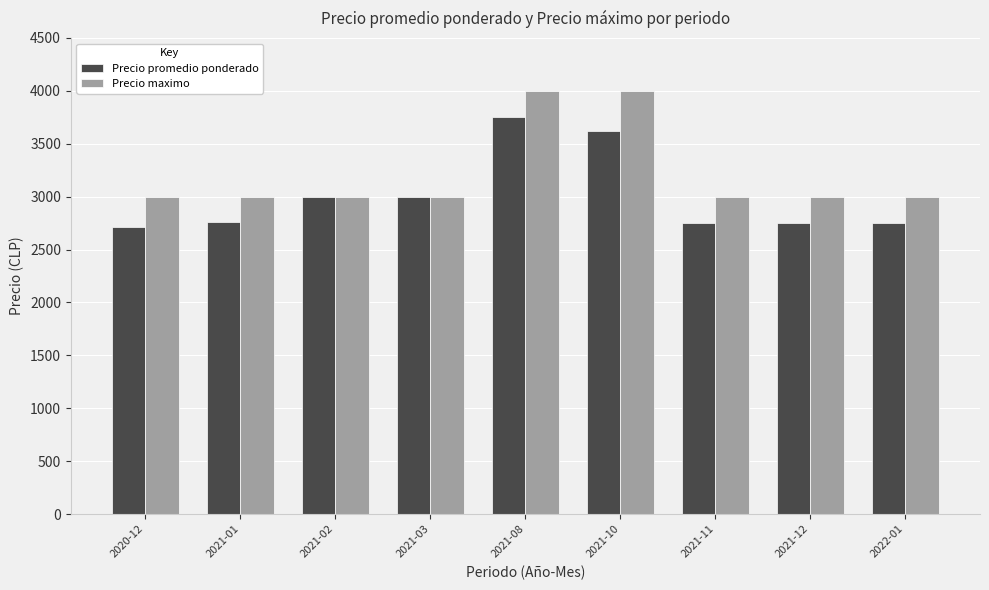

Which series has the largest total across all categories?

Precio maximo